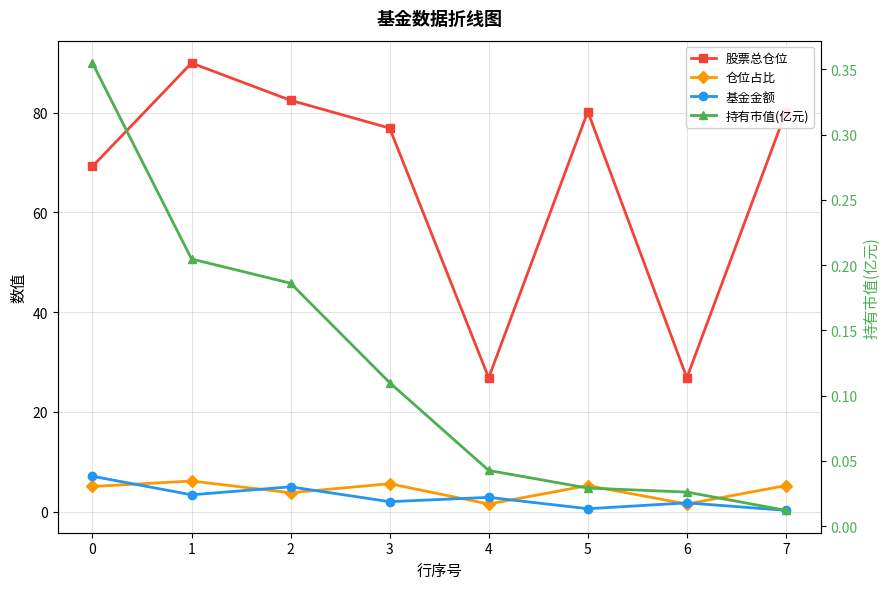

At which category is the sum across all series the highest?

1